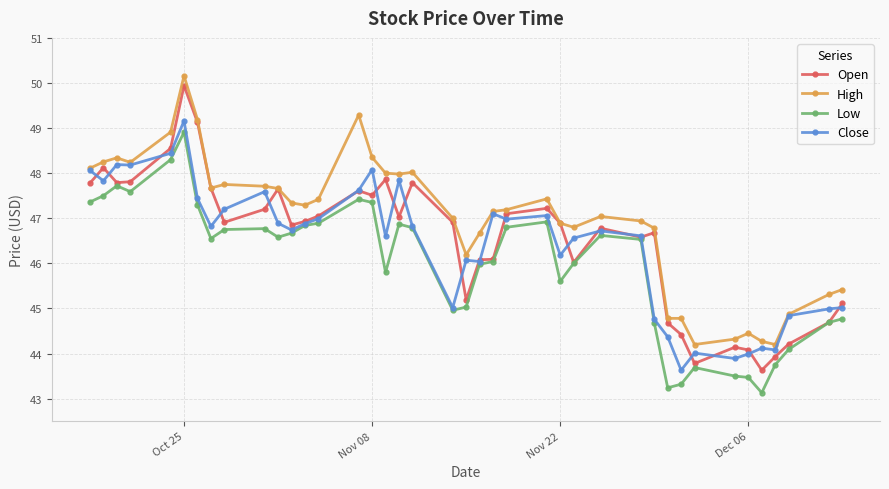

Which series has the widest spread of values?

Open